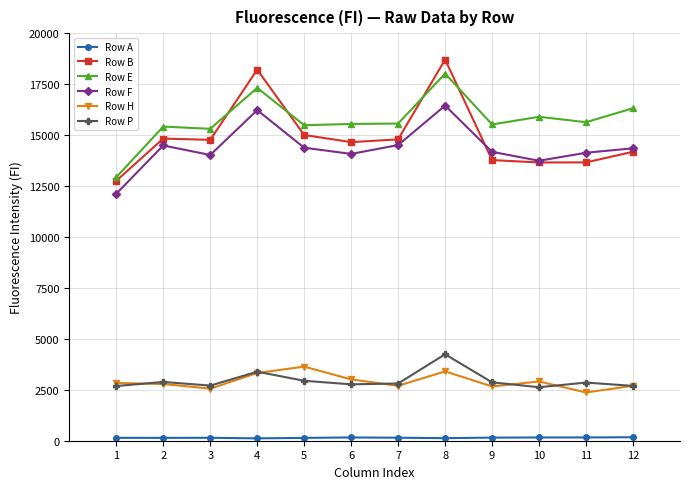

True or false: Row F and Row P cross at least once.

False